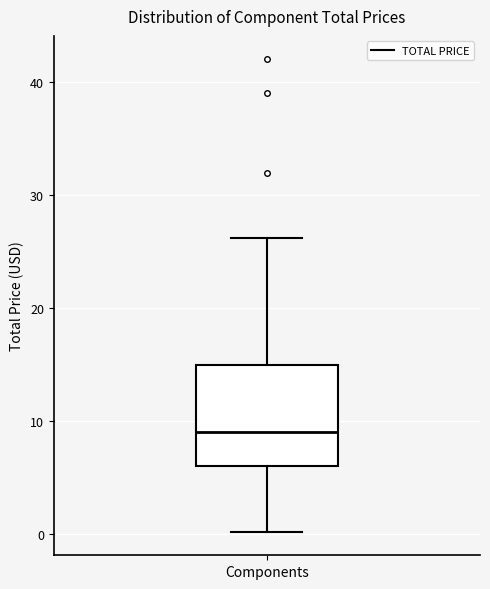

Transcribe this box plot: give where the median line is, the range the box spans, and where the two whiskers end, as read against the y-axis. The values are not printed on the chart, so give them approximately, as read against the axis.

median 9, box 6 to 15, whiskers 0 to 26